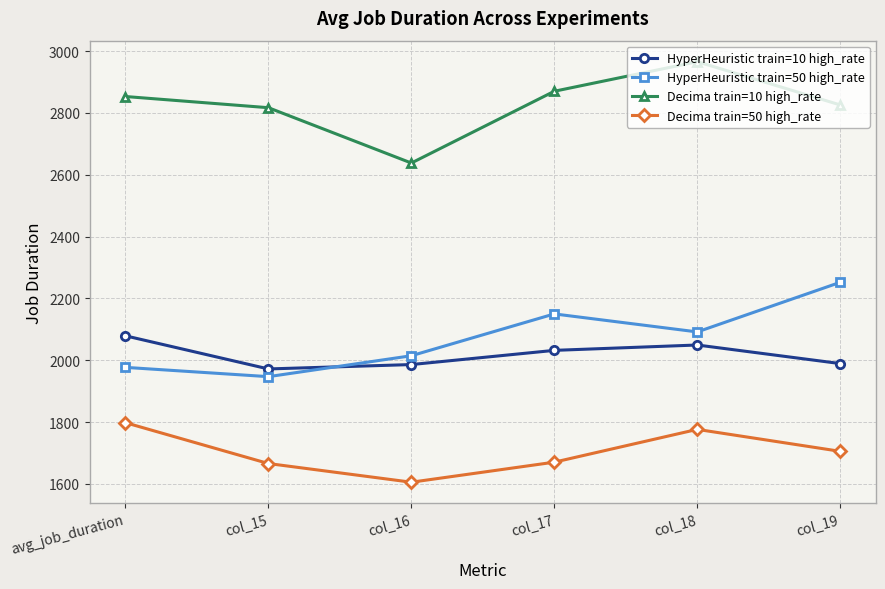

Where is the first local maximum for Decima train=10 high_rate?

col_18